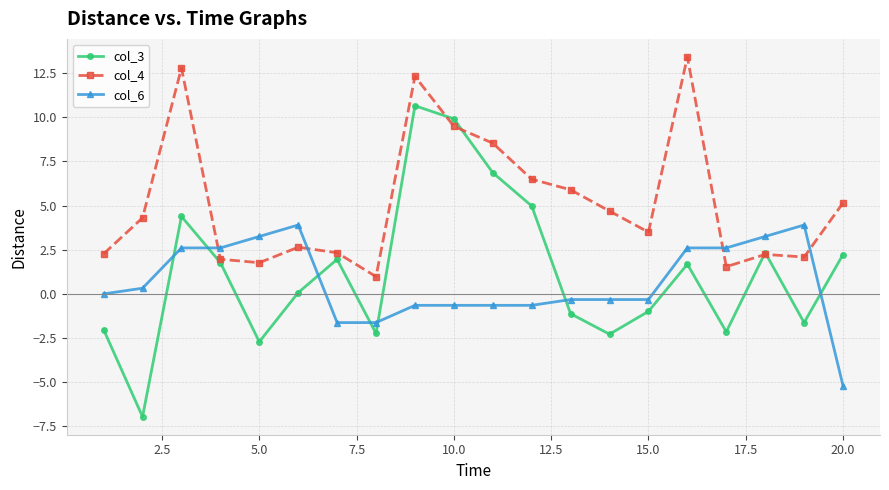

Which series has the largest range (max minus min)?

col_3